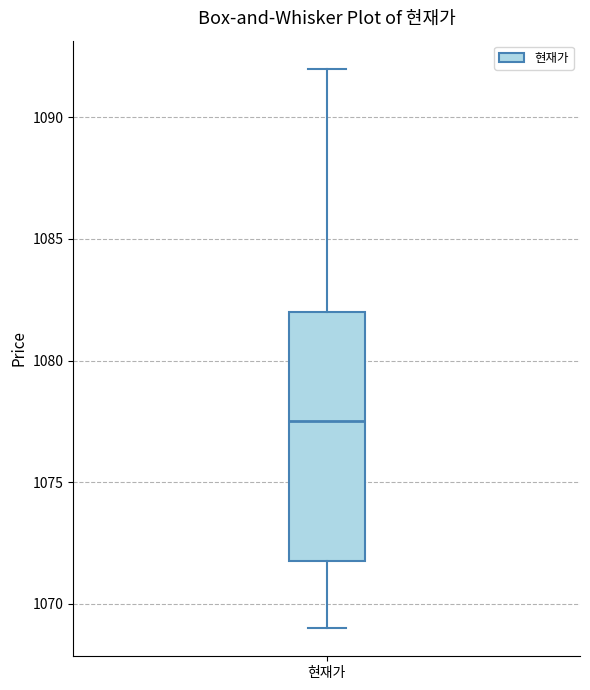

Where does the median line of the box for 현재가 sit on the y-axis? The values are not printed on the chart, so give them approximately, as read against the axis.

1077.5